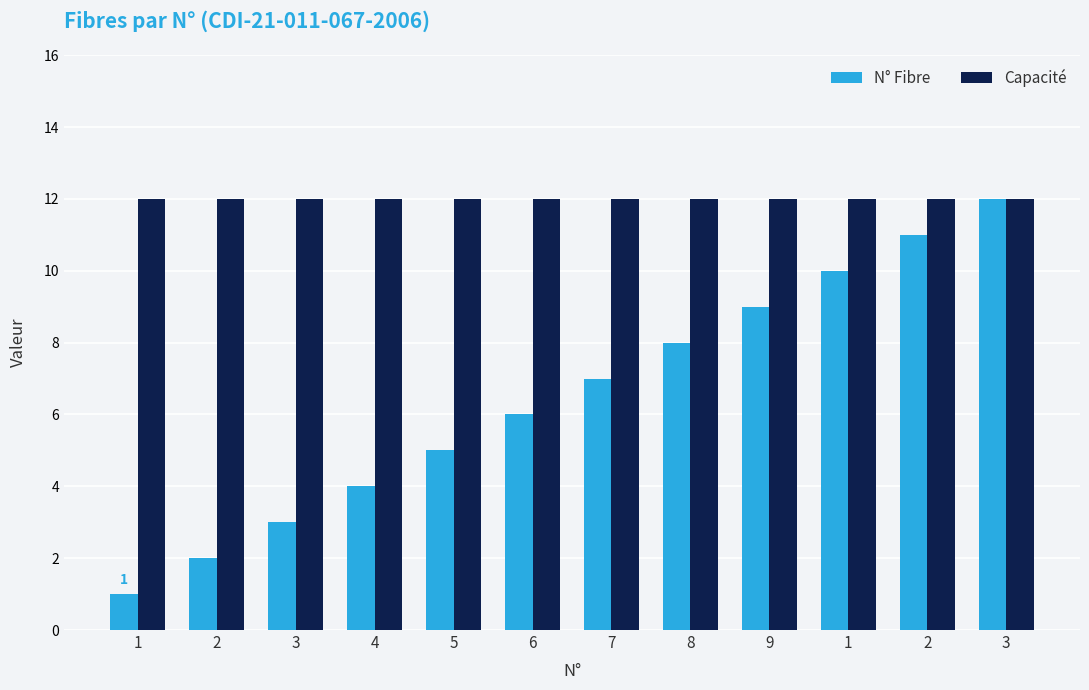

Reading left to right, transcribe all the data shown in this chart.

N° Fibre: 1	2	3	4	5	6	7	8	9	10	11	12
Capacité: 12	12	12	12	12	12	12	12	12	12	12	12